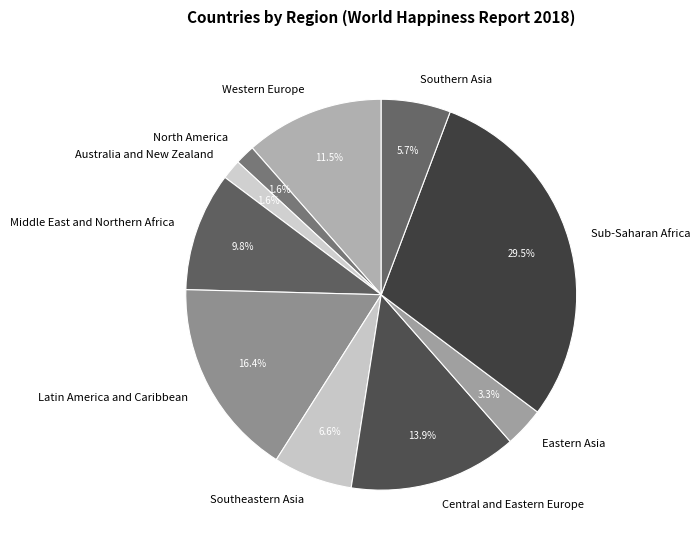

Count the number of slices in the pie.

10